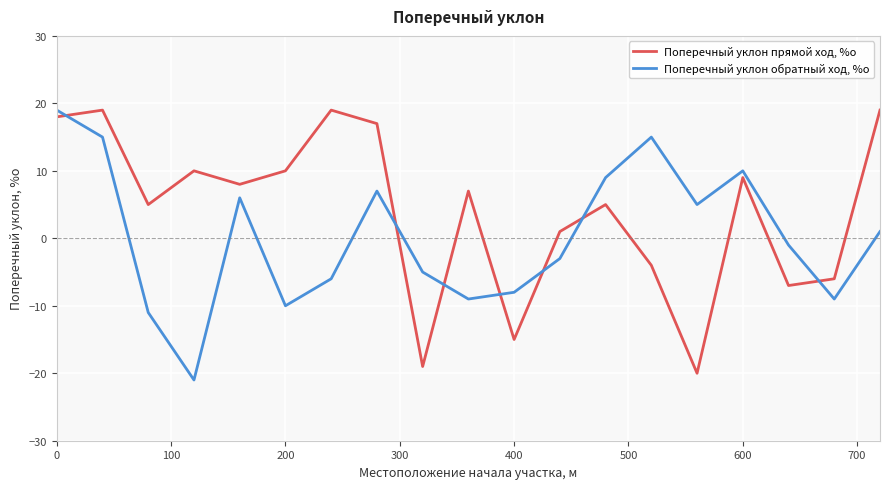

How many lines are shown in the chart?

2